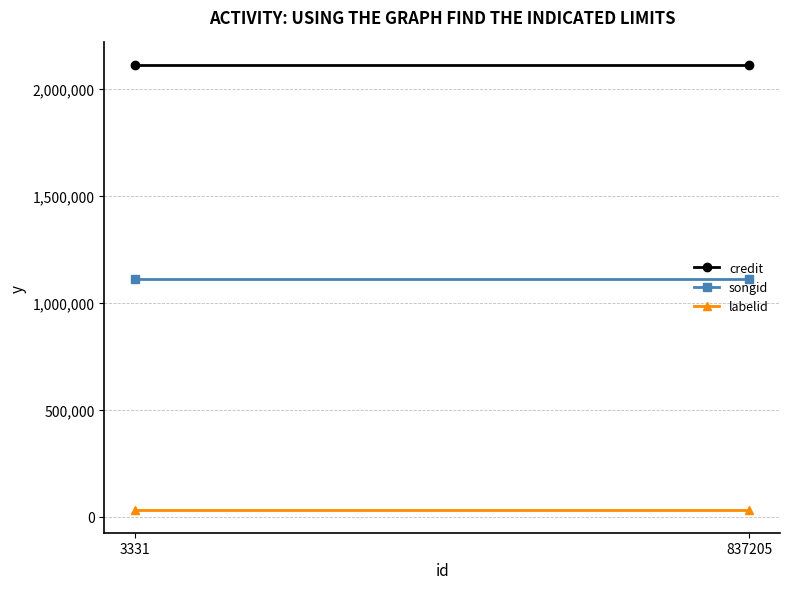

What is the value of the labelid point at the 2nd from the left?

30242